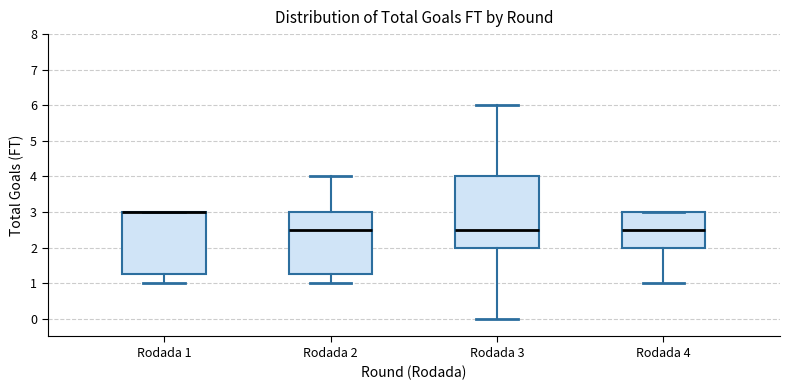

Comparing the boxes themselves (not the whiskers), which one is the tallest?

Rodada 3